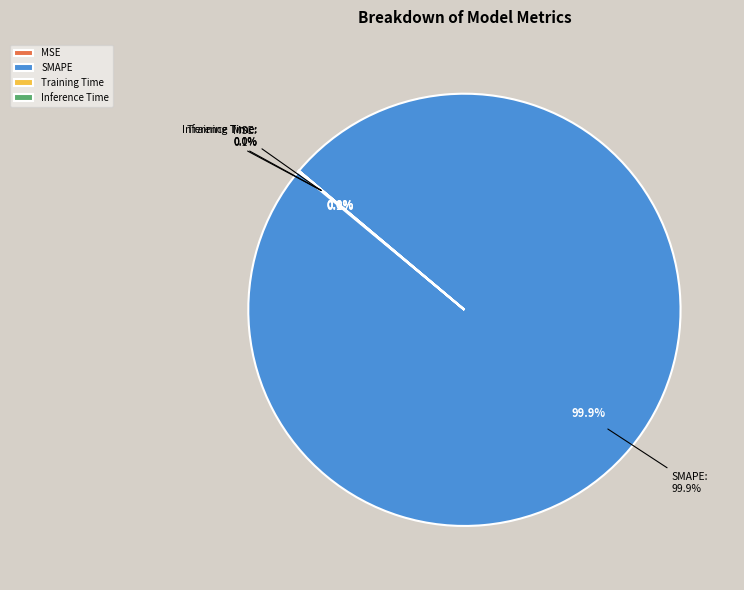

To the nearest percent, what is the difference between the largest and smallest slice percentages?

100%